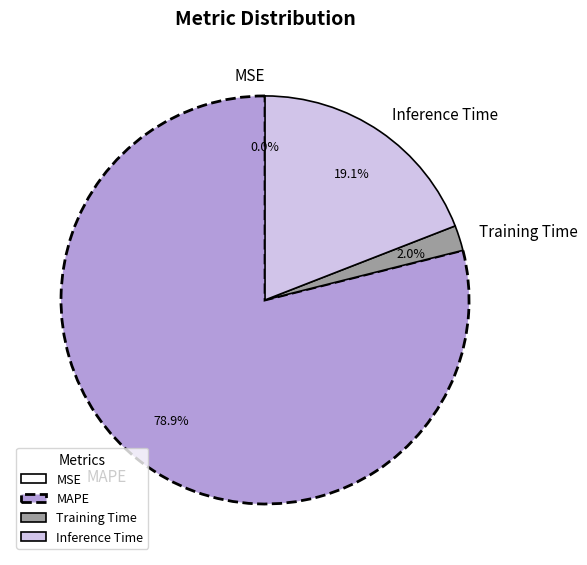

Between MAPE and Inference Time, which is larger?

MAPE